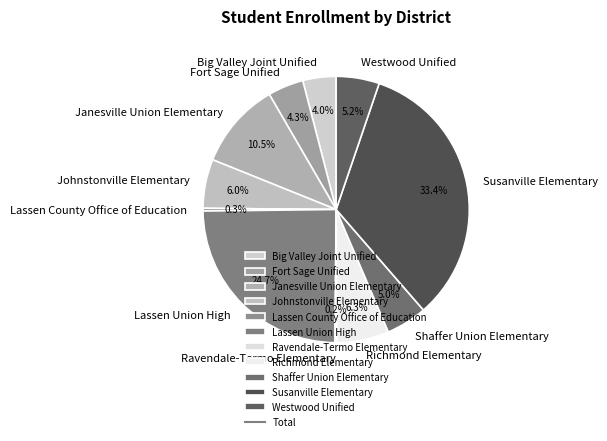

To the nearest percent, what is the average slice percentage?

9%